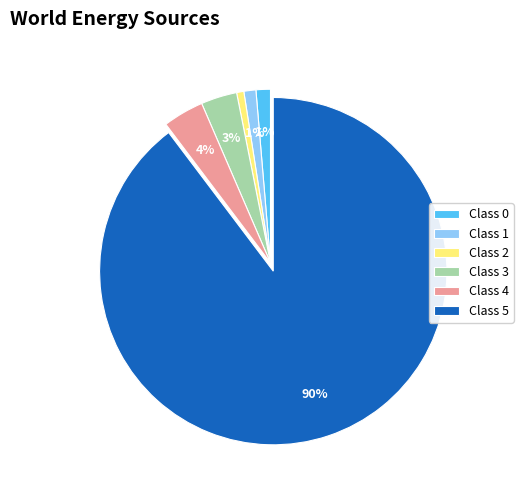

To the nearest percent, what percentage of the pie is Class 5?

90%